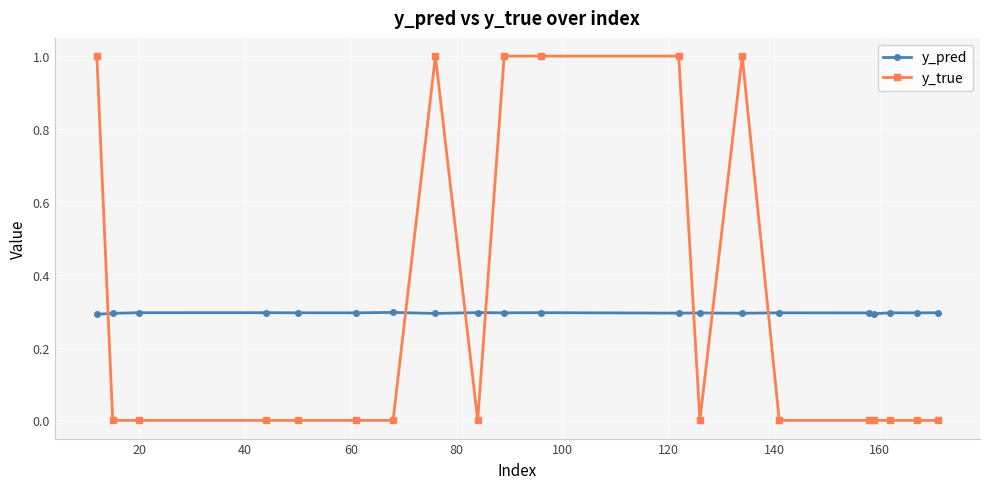

What is the value of the y_pred point at the 17th from the left?

0.3